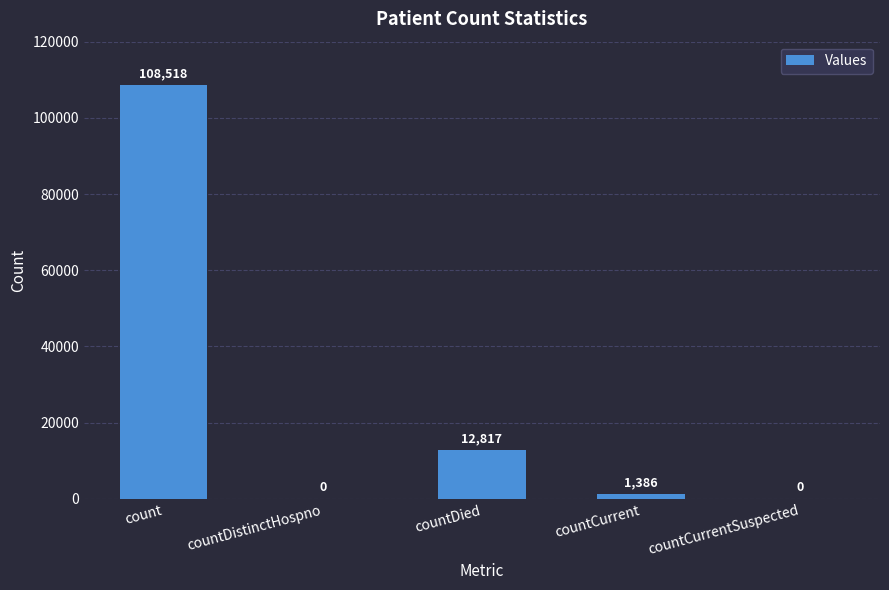

The value at count is 75052. True or false?

False